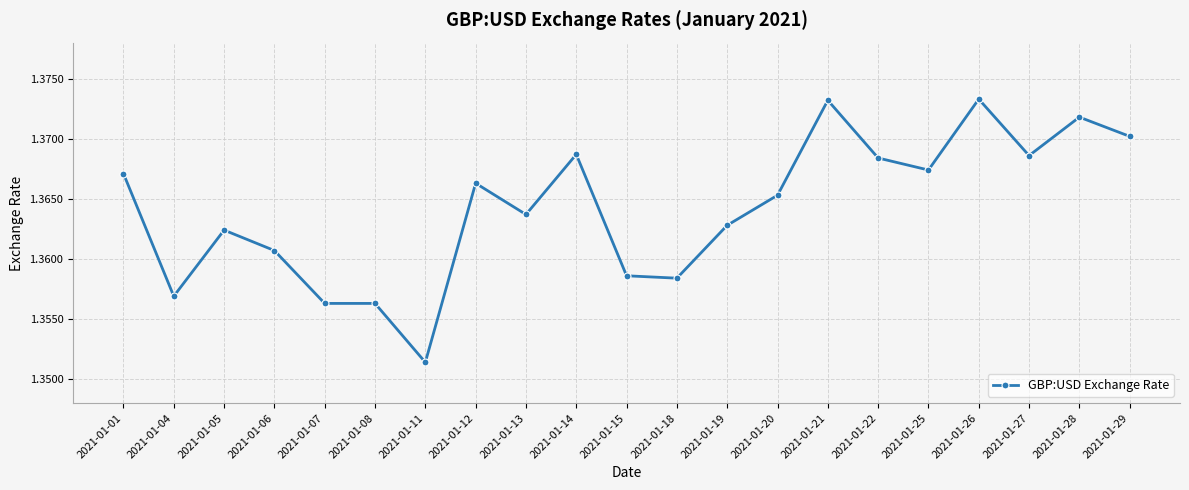

Does the chart have visible grid lines?

Yes